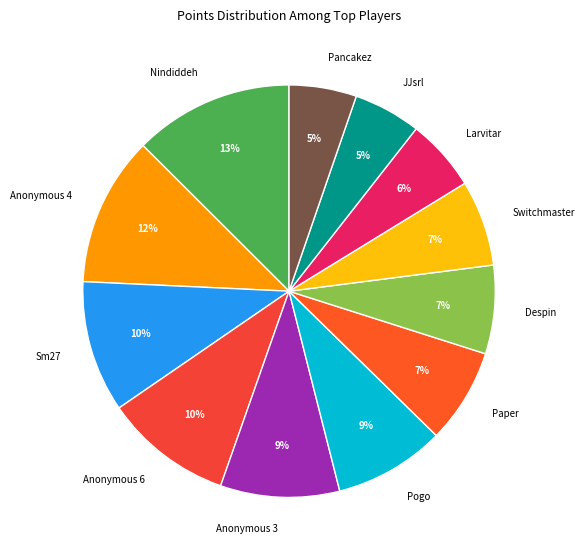

How many segments does this pie chart have?

12